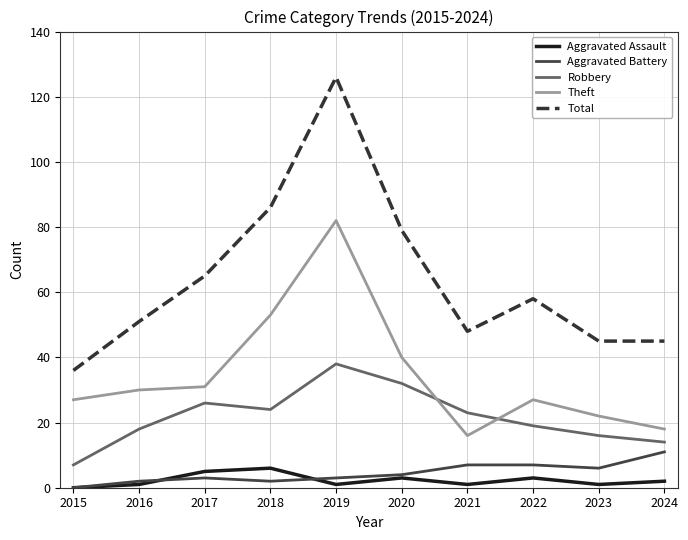

What is the difference between the highest and lowest values at 2016?

50